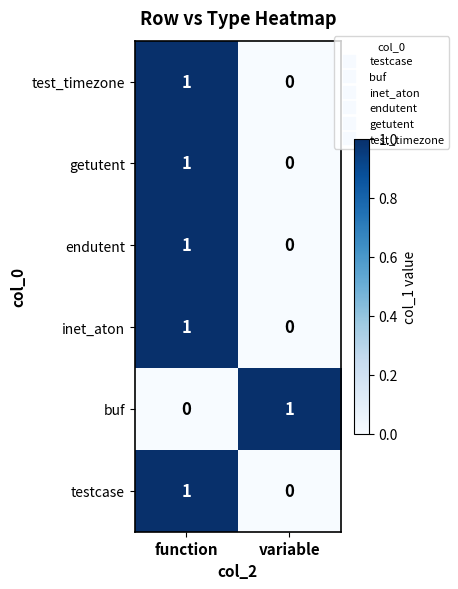

Count the number of data series in this chart.

6